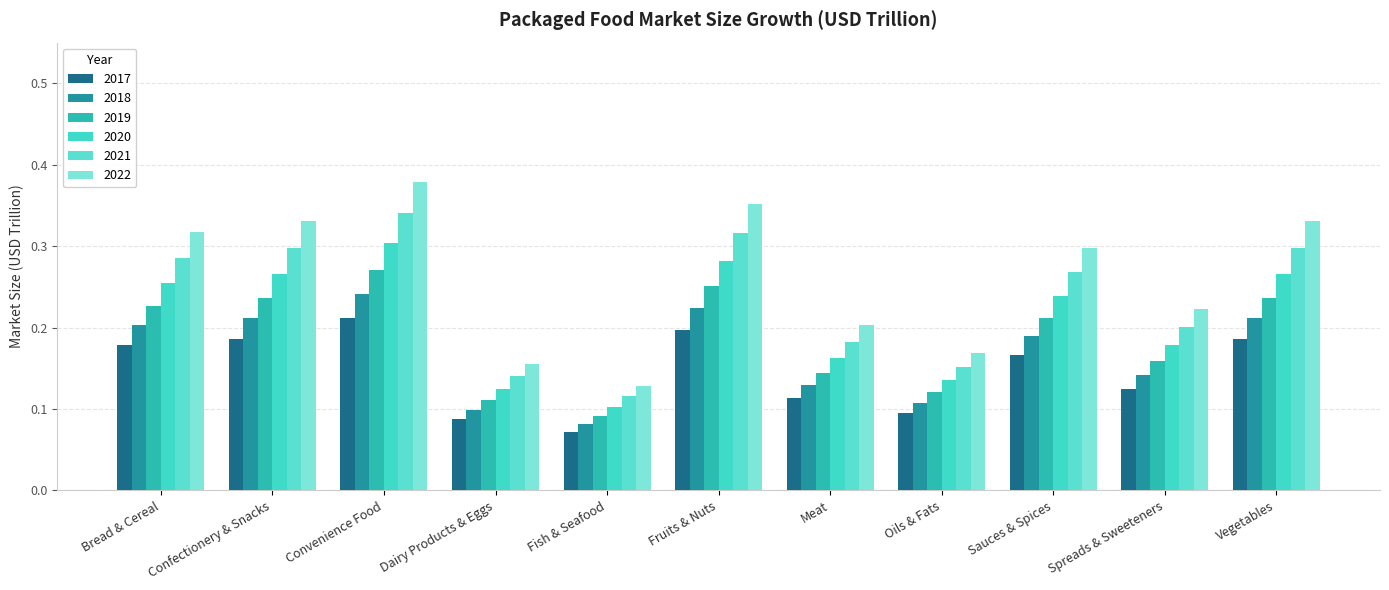

What is the label of the 9th bar from the right?

Convenience Food